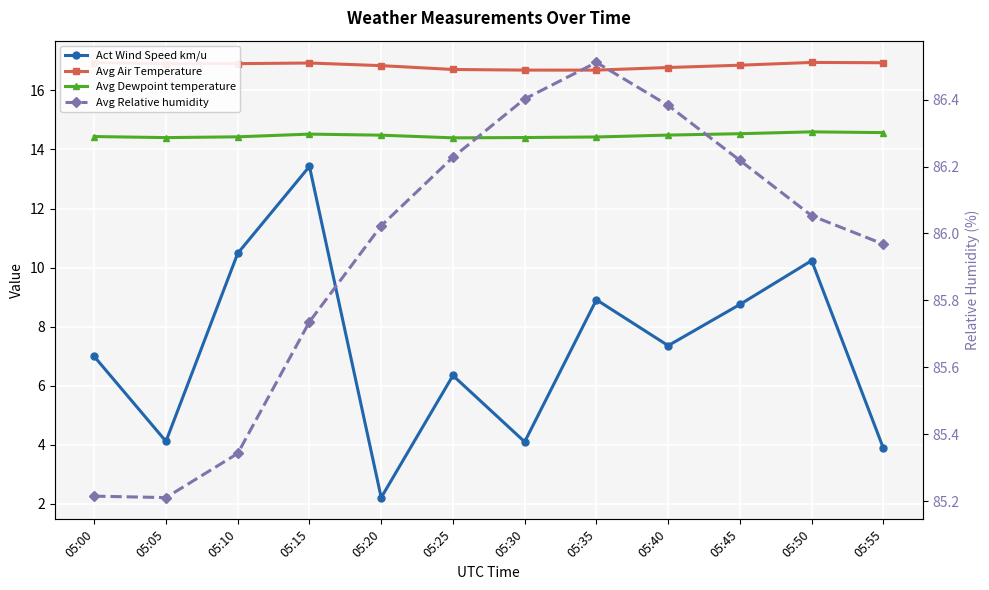

Is the value of Avg Dewpoint temperature at 05:40 greater than the value of Avg Air Temperature at 05:45?

No